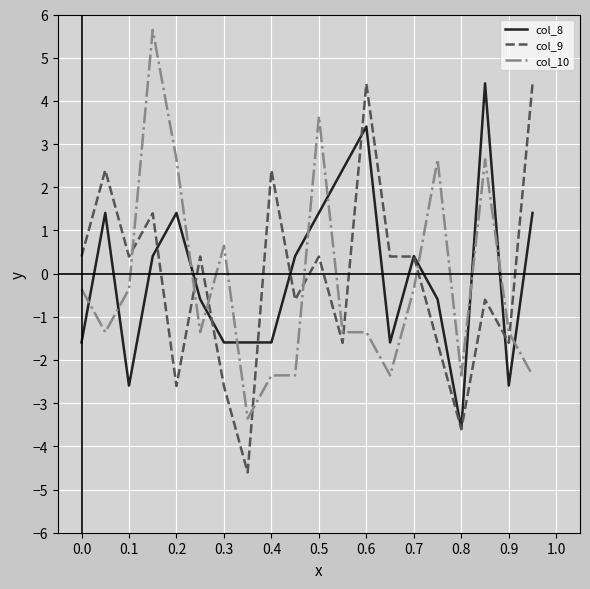

How many intersections are there between col_10 and col_9?

8